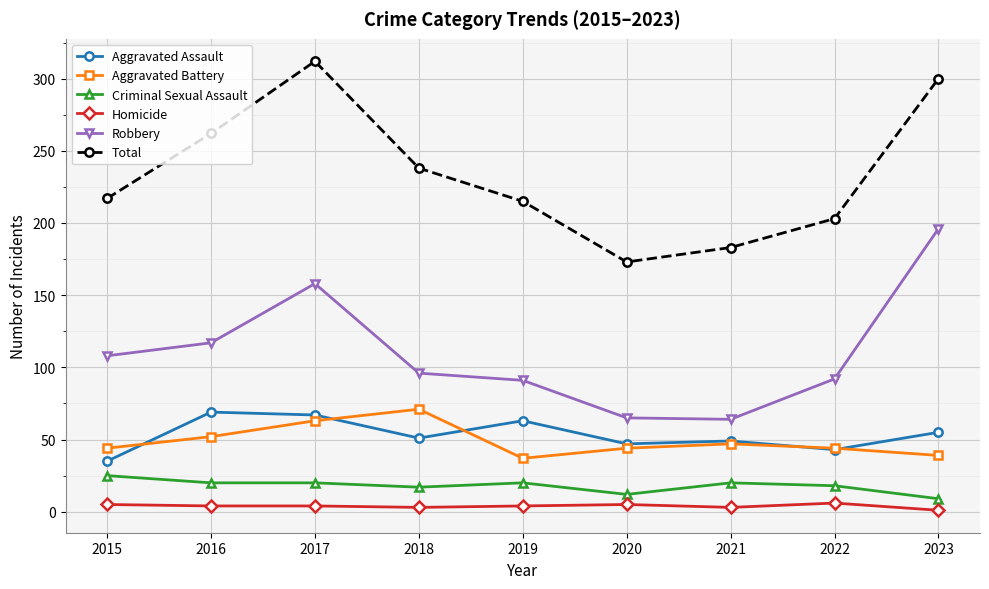

The Aggravated Battery series shows 13 at 2020. True or false?

False